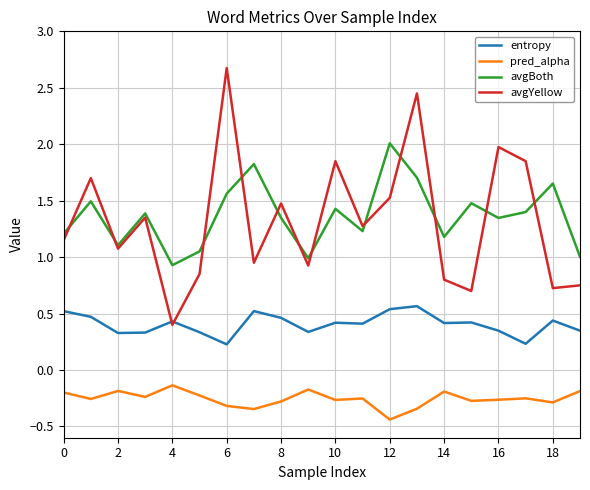

Which series has the widest spread of values?

avgYellow